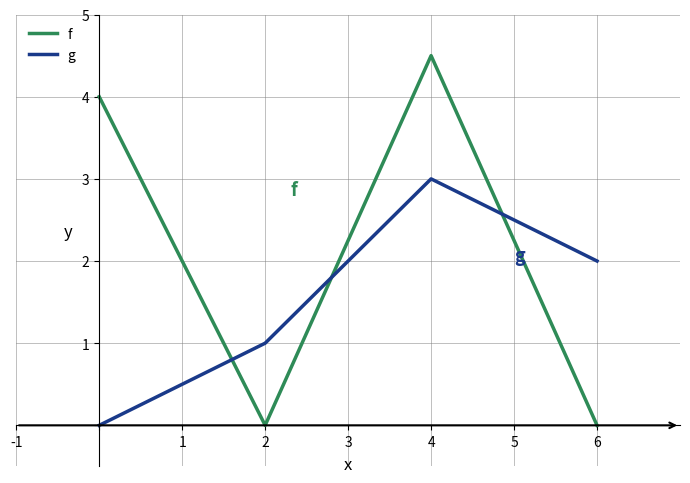

What is the average value of the f series?

2.1